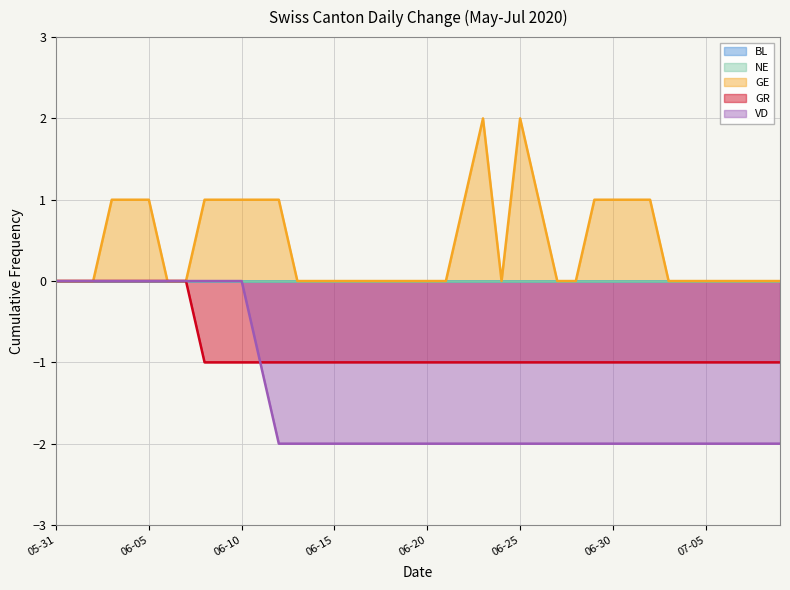

What is the sum of all GE values?

18